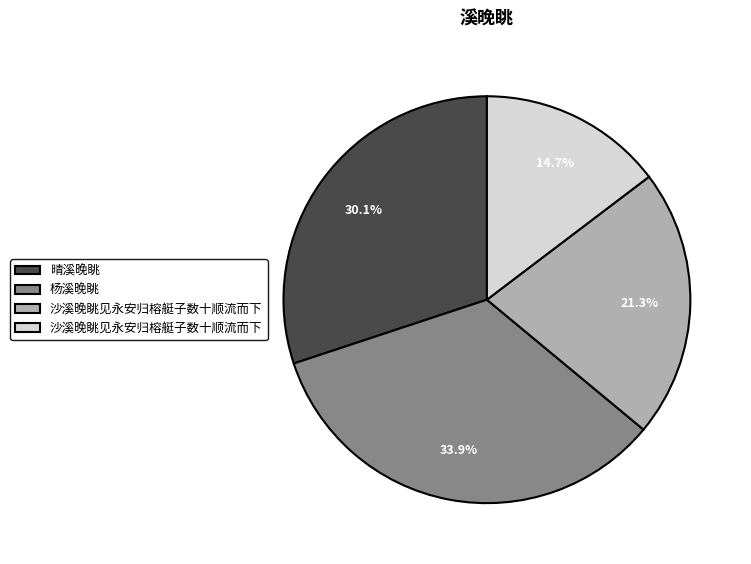

Is there any slice that represents more than half of the pie?

No